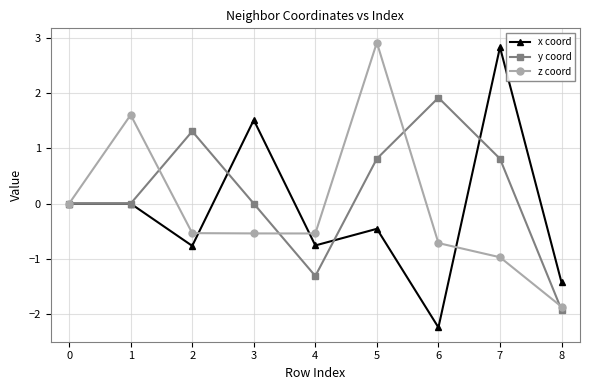

What is the difference between the highest and lowest values at 4?

0.8